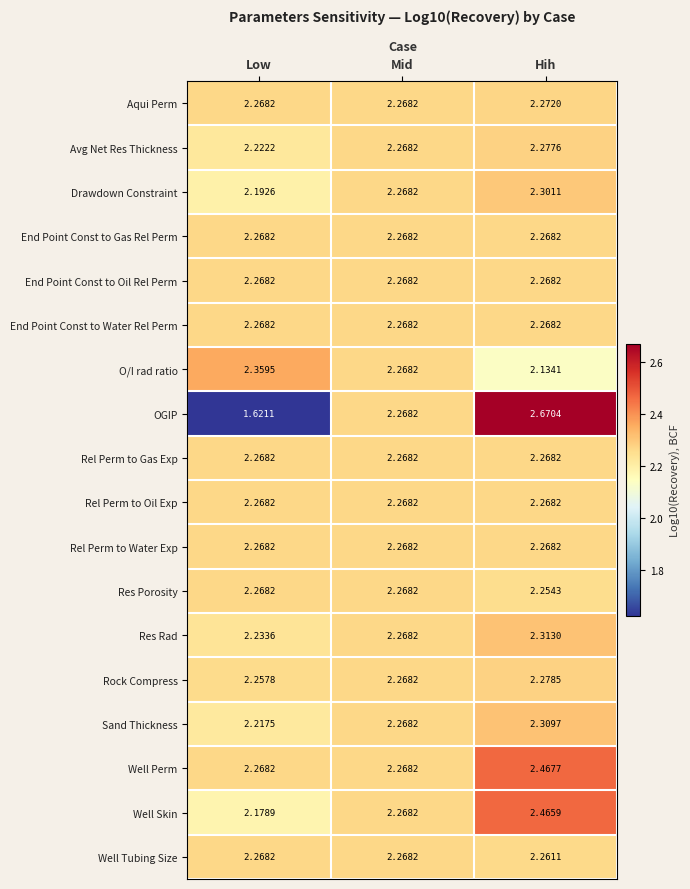

At which label does Avg Net Res Thickness reach its minimum?

Low